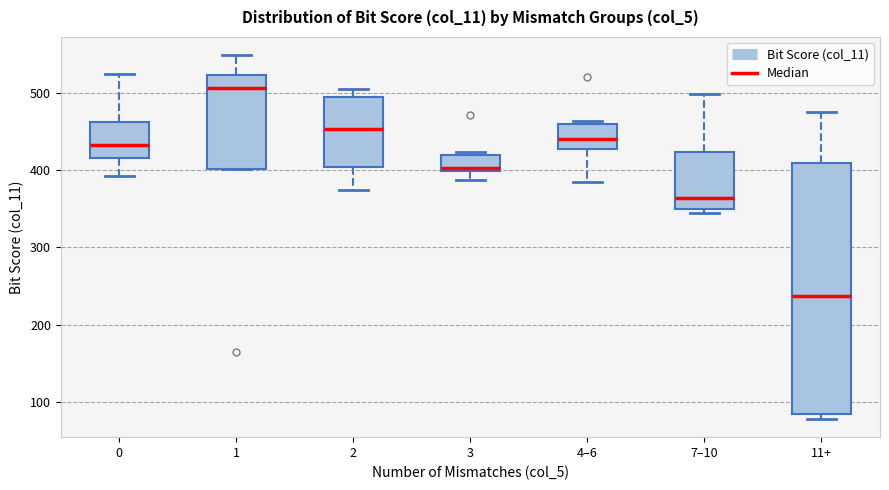

Where does the lower whisker of the box for 3 end on the y-axis? The values are not printed on the chart, so give them approximately, as read against the axis.

390